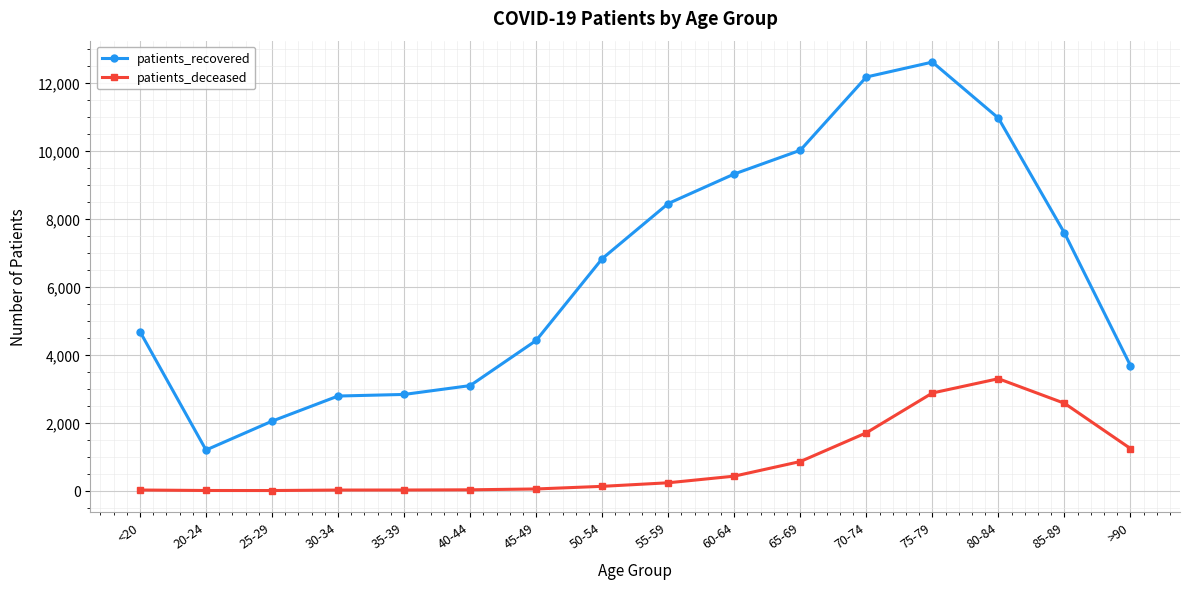

Rank the series at 30-34 from highest to lowest value.

patients_recovered, patients_deceased